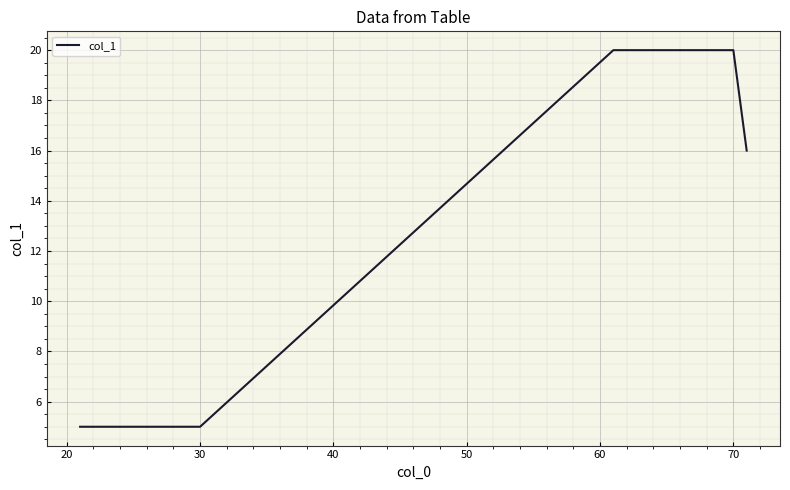

What is the smallest value displayed?

5